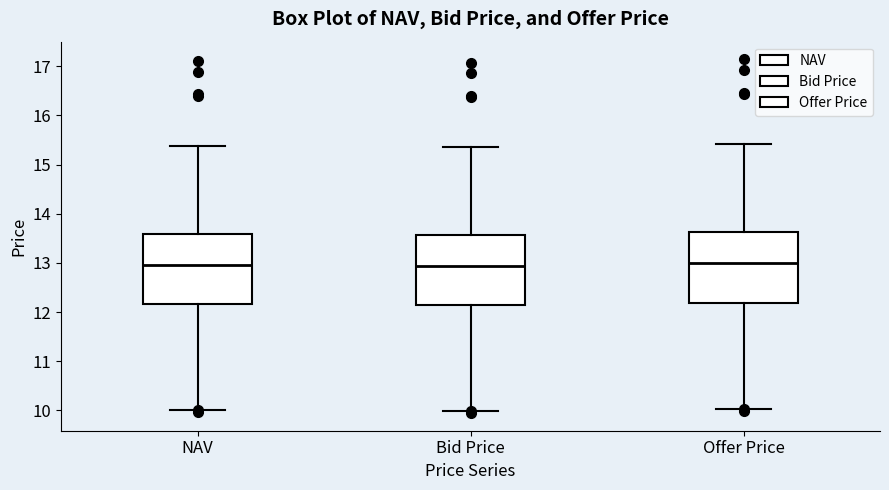

Reading left to right, transcribe this box plot: for each box, give where its median line is, the range the box spans, and where its two whiskers end, as read against the y-axis. The values are not printed on the chart, so give them approximately, as read against the axis.

NAV: median 13.0, box 12.2 to 13.6, whiskers 10.0 to 15.4
Bid Price: median 12.9, box 12.1 to 13.6, whiskers 10.0 to 15.4
Offer Price: median 13.0, box 12.2 to 13.6, whiskers 10.0 to 15.4